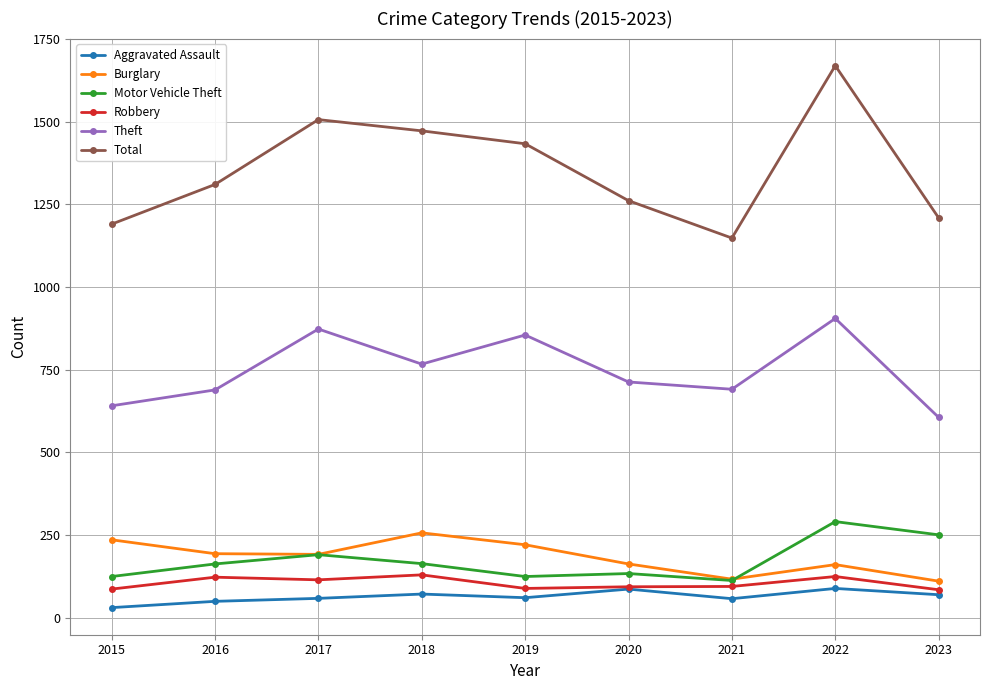

What is the difference between the highest and lowest values at 2016?

1260